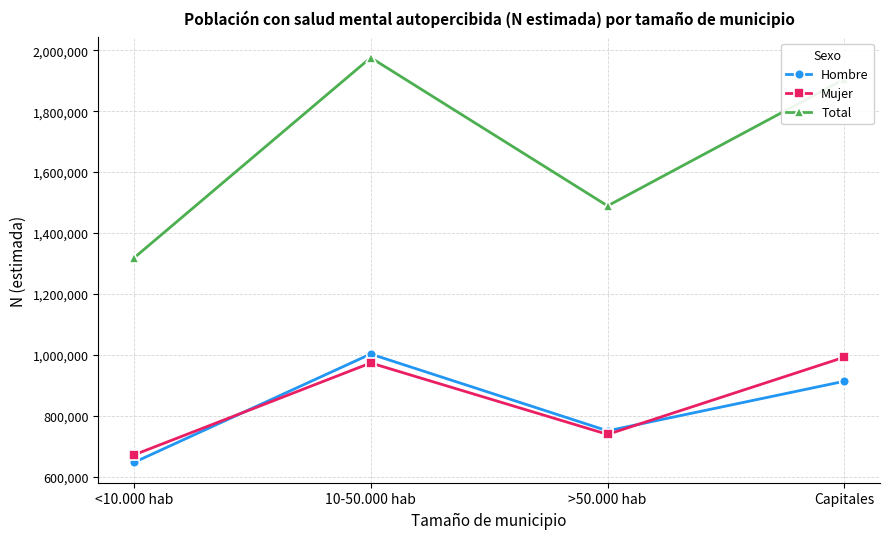

Which category has the lowest value across all series?

<10.000 hab